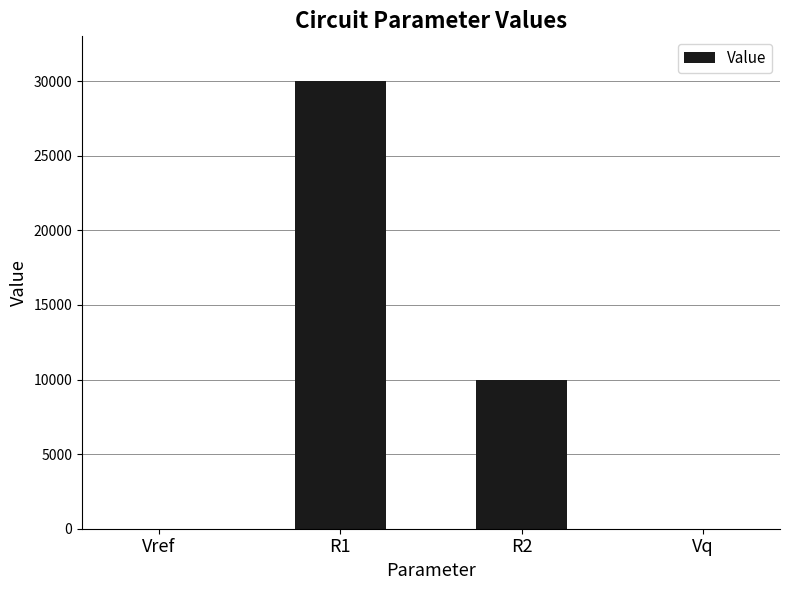

What is the difference between the values at Vref and R1?

29997.5